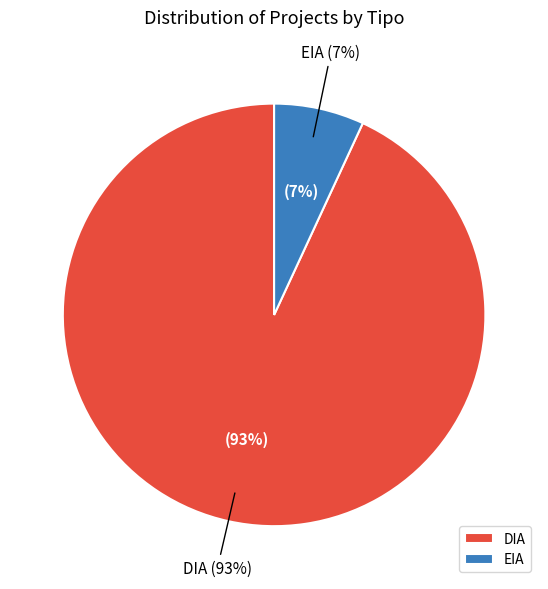

True or false: EIA accounts for 1% of the total.

False